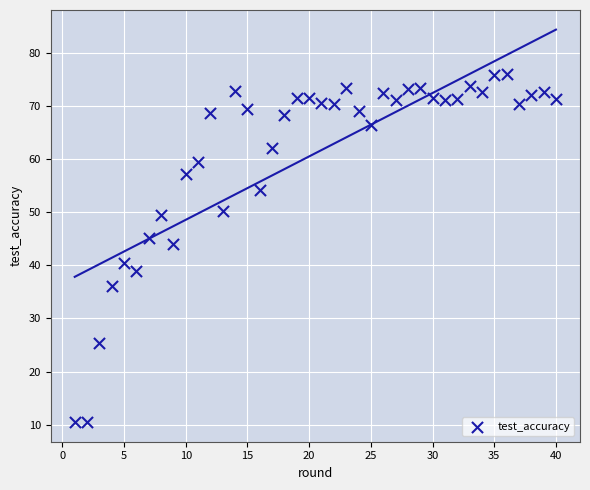

What is the range of Y values (max minus min)?

65.6